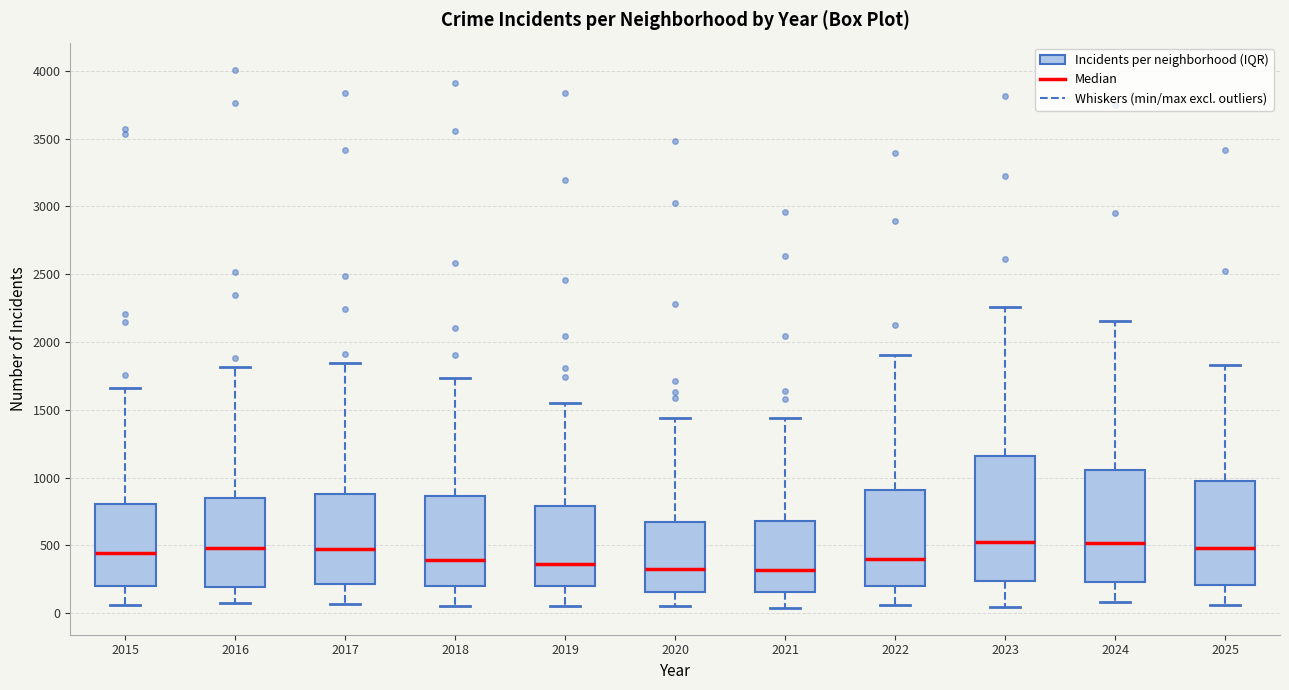

Where is the lower edge of the box at x = 2017 on the y-axis? The values are not printed on the chart, so give them approximately, as read against the axis.

200